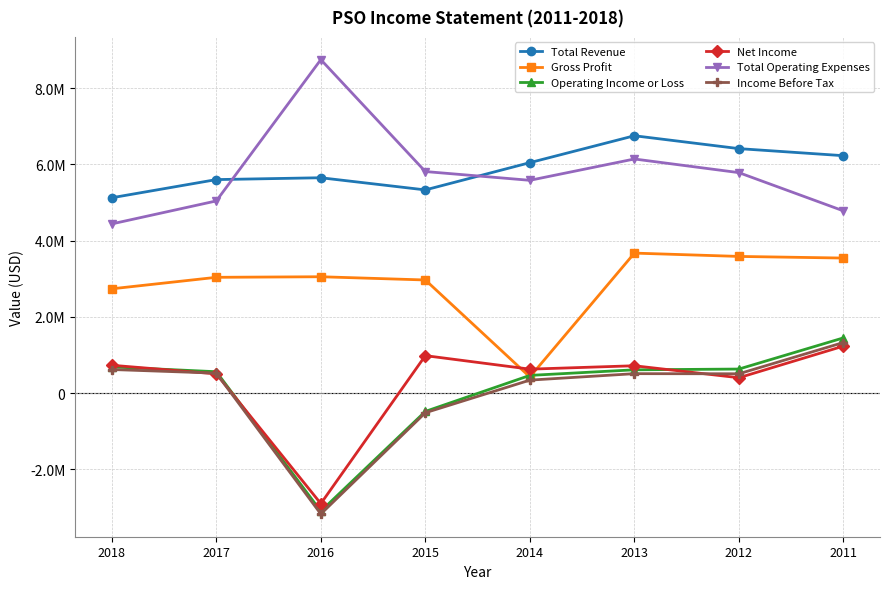

The value of Gross Profit at 2013 is 4896557. True or false?

False